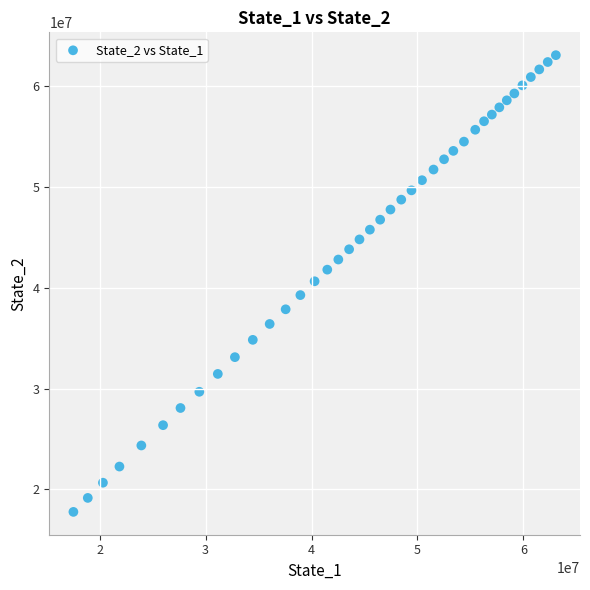

What is the range of Y values (max minus min)?

45281444.2